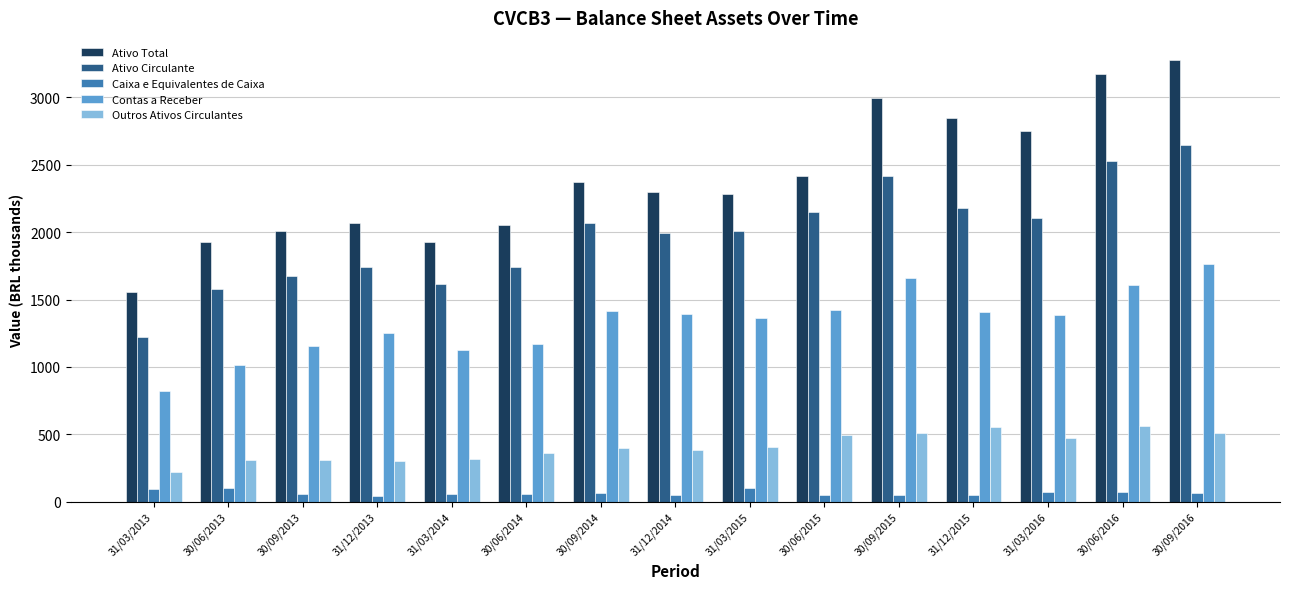

The value of Ativo Total at 30/06/2015 is 2418.2. True or false?

True